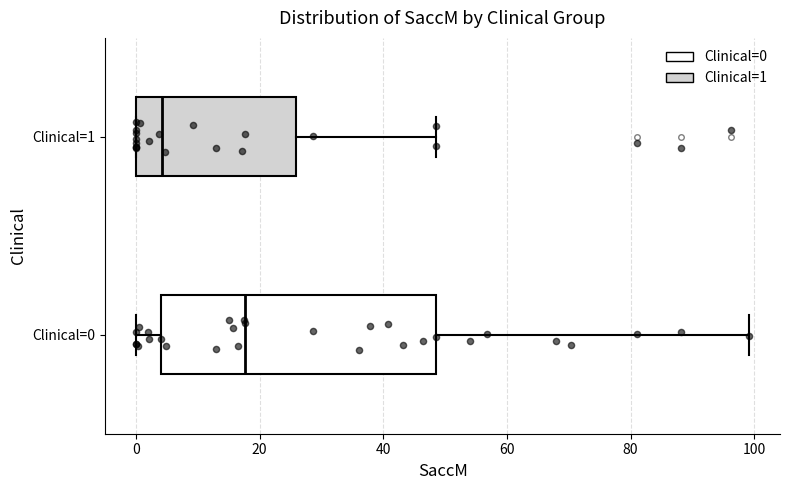

Where is the left edge of the box for Clinical=1 on the x-axis? The values are not printed on the chart, so give them approximately, as read against the axis.

0